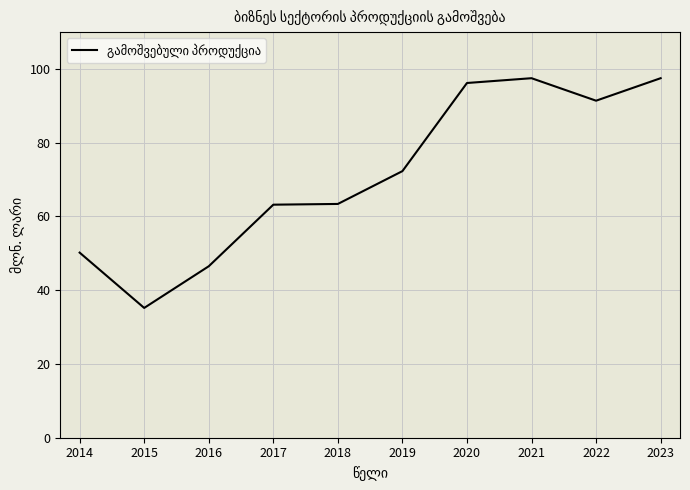

Is it true that the value at 2016 is 46.5?

True